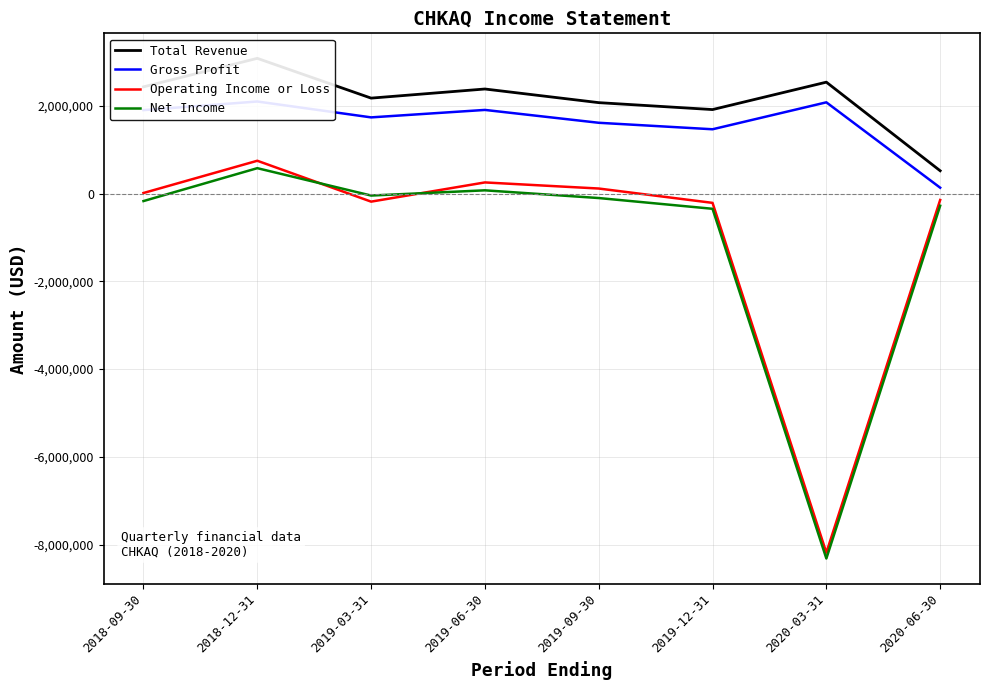

Which has a higher value, 2019-03-31 or 2019-12-31?

2019-03-31